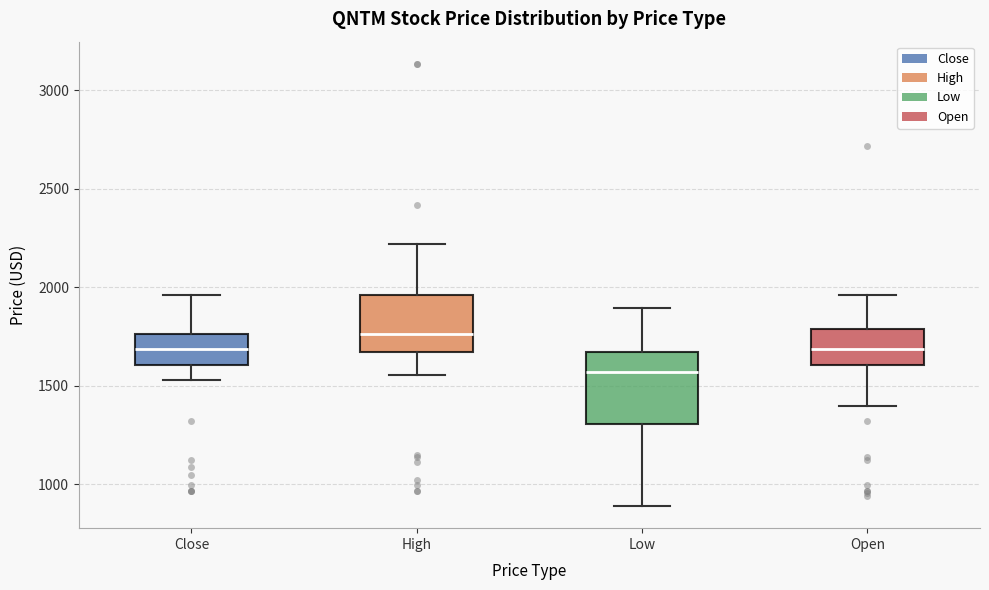

Reading left to right, read every box against the y-axis: the position of its median line, the range the box covers, and the ends of its whiskers. The values are not printed on the chart, so give them approximately, as read against the axis.

Close: median 1700, box 1600 to 1750, whiskers 1550 to 1950
High: median 1750, box 1650 to 1950, whiskers 1550 to 2200
Low: median 1550, box 1300 to 1650, whiskers 900 to 1900
Open: median 1700, box 1600 to 1800, whiskers 1400 to 1950